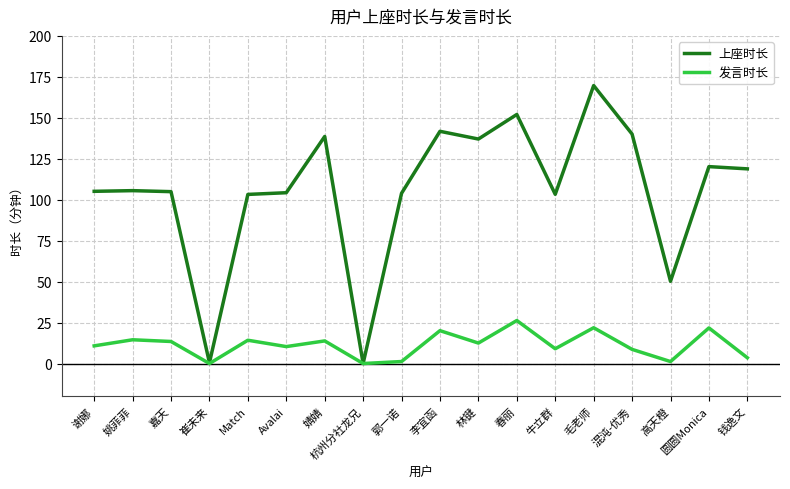

Rank the series at 牛立群 from lowest to highest value.

发言时长, 上座时长